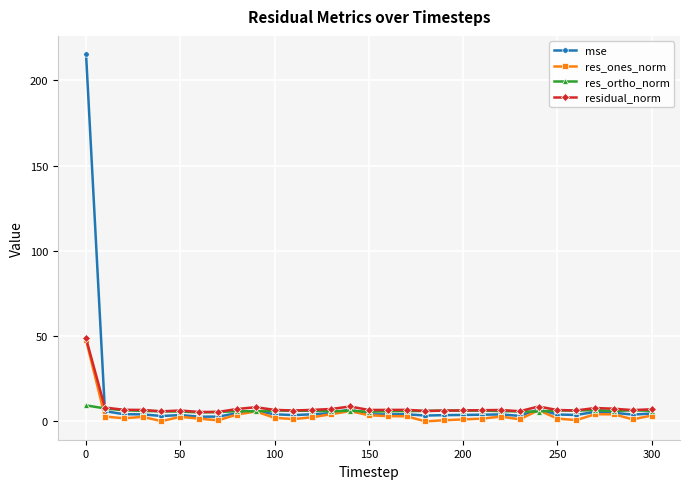

True or false: mse has more than 1 points higher than both neighbors.

True